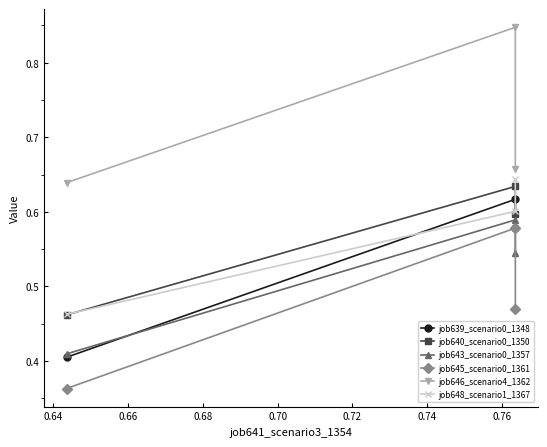

What is the greatest value displayed?

0.8